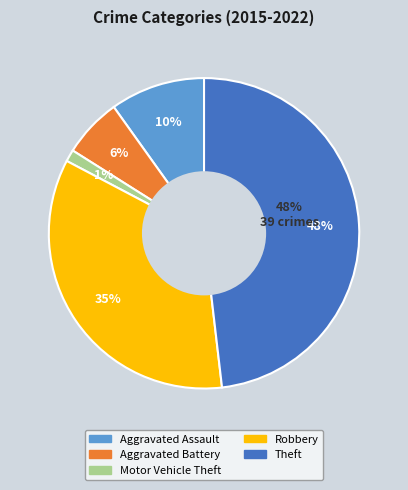

Does Robbery represent more than half of the total?

No